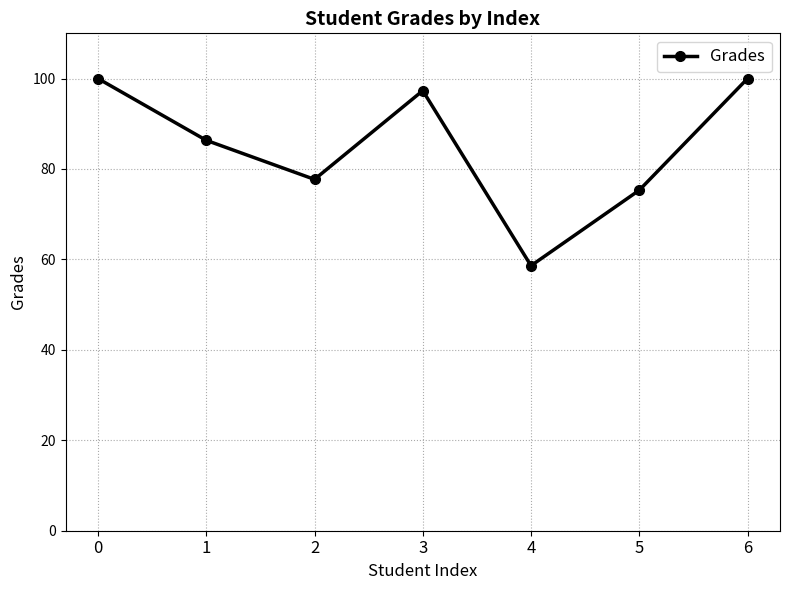

How many interior local peaks (higher than both neighbors) does the data have?

1